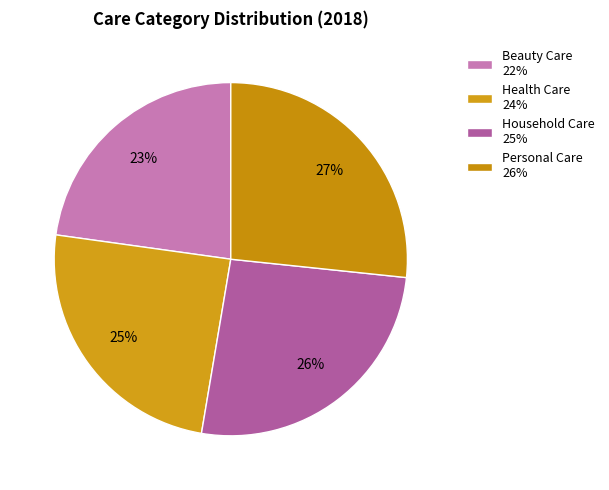

What is the largest slice in the pie chart?

Personal Care